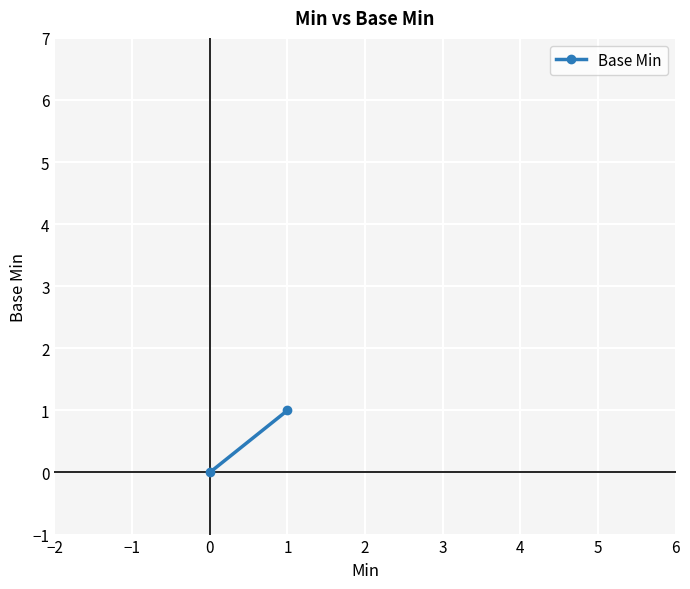

What is the difference between the maximum and minimum values?

1